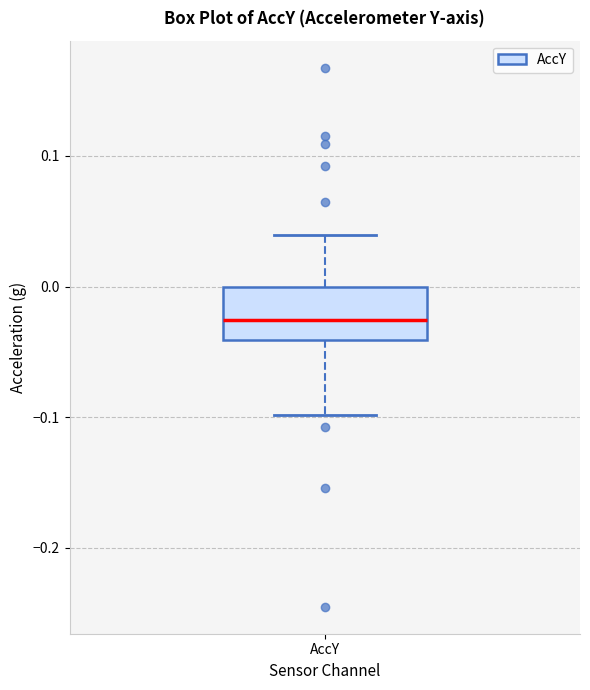

Transcribe this box plot: give where the median line is, the range the box spans, and where the two whiskers end, as read against the y-axis. The values are not printed on the chart, so give them approximately, as read against the axis.

median -0.03, box -0.04 to 0.00, whiskers -0.10 to 0.04